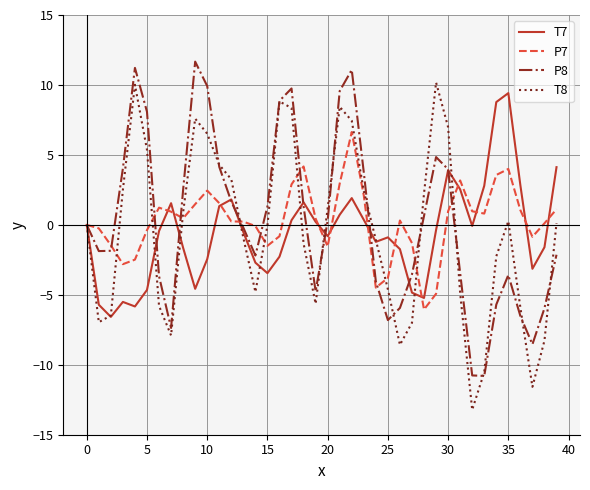

How many lines are shown in the chart?

4